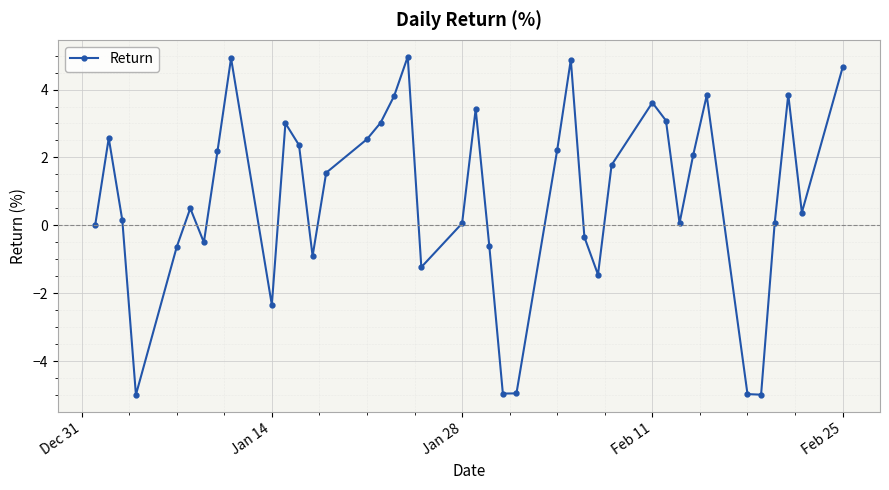

Is this an area chart (filled region under the line)?

No